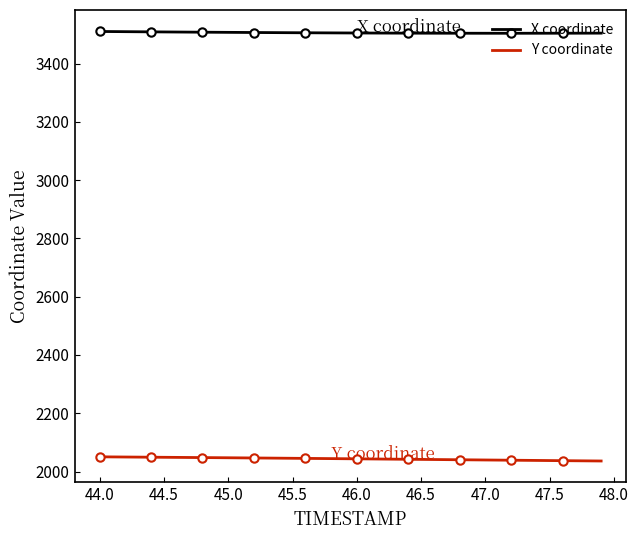

Is the value of X coordinate at 44.0 greater than the value of Y coordinate at 47.5?

Yes